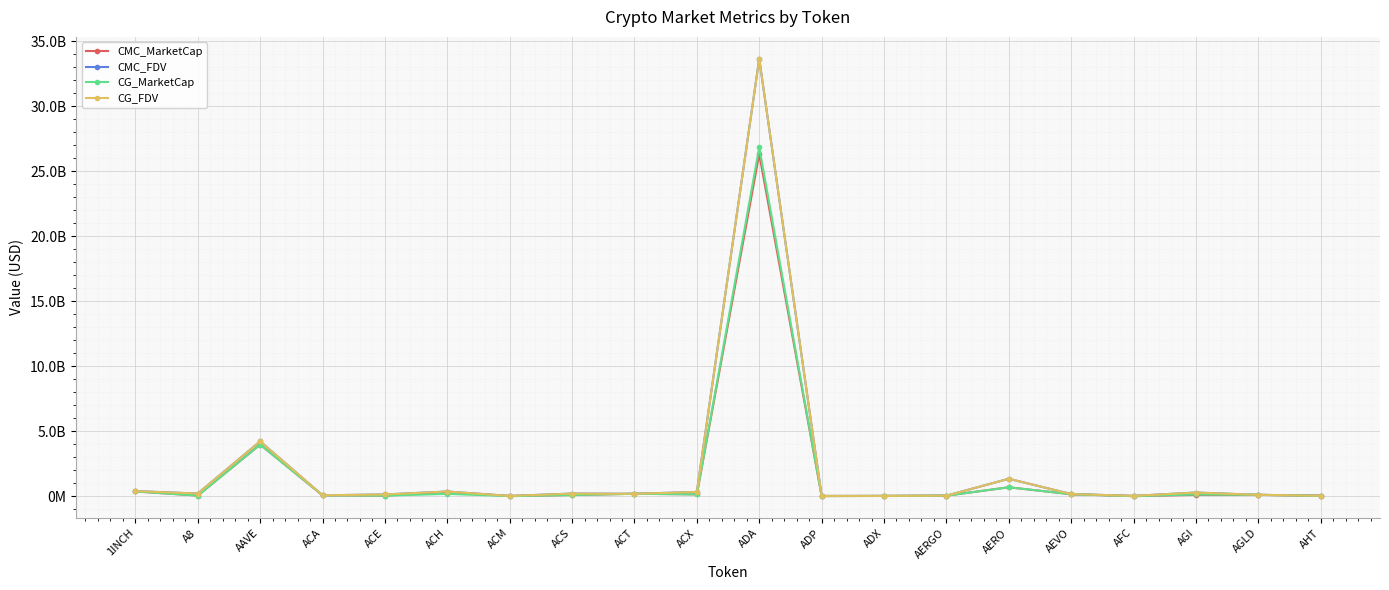

Reading left to right, list all the values displayed in this chart.

CMC_MarketCap: 1INCH=364927110.1	A8=47262145.7	AAVE=3969953920.9	ACA=69241915.4	ACE=41965015.7	ACH=311845177.3	ACM=7479353.1	ACS=93368821.0	ACT=185990970.9	ACX=141187597.3	ADA=26313265062.8	ADP=9014324.6	ADX=20587479.8	AERGO=39679905.6	AERO=686405386.7	AEVO=149236721.7	AFC=3985338.1	AGI=102500726.1	AGLD=103875838.6	AHT=28987122.7
CMC_FDV: 1INCH=391257793.2	A8=203716146.2	AAVE=4217391918.0	ACA=69241915.4	ACE=134866764.0	ACH=359864240.6	ACM=21562407.9	ACS=203621753.5	ACT=185990970.9	ACX=328106539.3	ADA=33645329443.4	ADP=21872148.4	ADX=21438439.1	AERGO=42212665.9	AERO=1339449996.2	AEVO=165378362.2	AFC=25590452.6	AGI=282486390.8	AGLD=103875838.6	AHT=50733420.5
CG_MarketCap: 1INCH=364842480.0	A8=47266437.0	AAVE=3969757987.0	ACA=69210734.0	ACE=41999398.0	ACH=178179044.0	ACM=7471463.0	ACS=91183570.0	ACT=185672931.0	ACX=141054411.0	ADA=26843259789.0	ADP=7903631.0	ADX=20631999.0	AERGO=39738930.0	AERO=686752481.0	AEVO=148854703.0	AFC=3988299.0	AGI=135240646.0	AGLD=103809168.0	AHT=28974265.0
CG_FDV: 1INCH=391167057.0	A8=203734641.0	AAVE=4217186879.0	ACA=69210734.0	ACE=134341738.0	ACH=360417028.0	ACM=21539662.0	ACS=198856325.0	ACT=185672931.0	ACX=327795967.0	ADA=33645385901.0	ADP=21824967.0	ADX=21484799.0	AERGO=42275458.0	AERO=1340134094.0	AEVO=164955024.0	AFC=25609466.0	AGI=282055074.0	AGLD=103809168.0	AHT=37336419.0